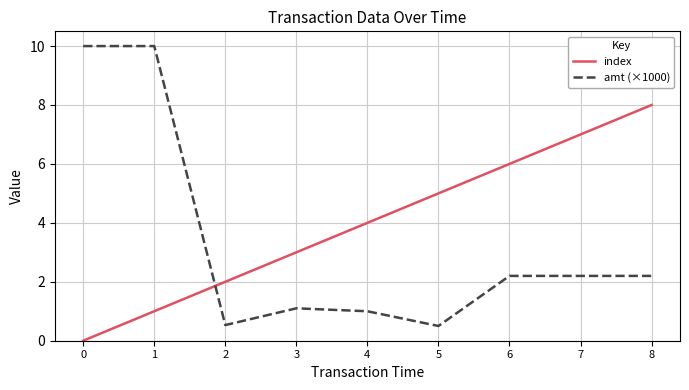

List the series in order of their peak value, highest first.

amt (×1000), index